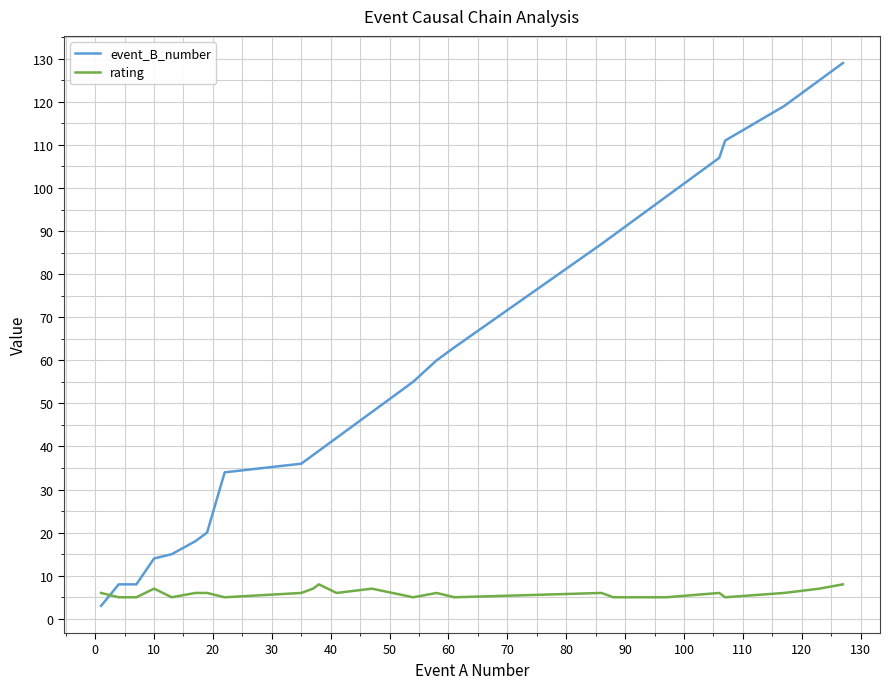

Which series has the largest total across all categories?

event_B_number